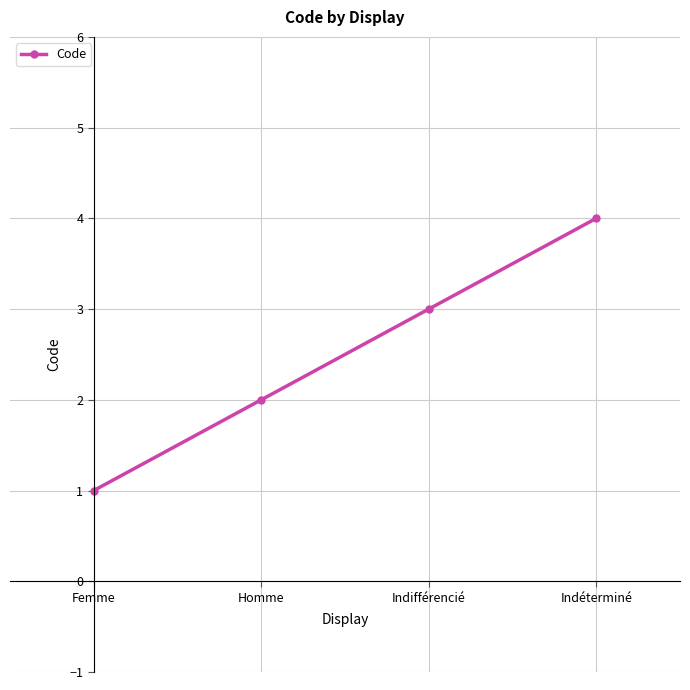

What is the label of the 2nd point from the left?

Homme